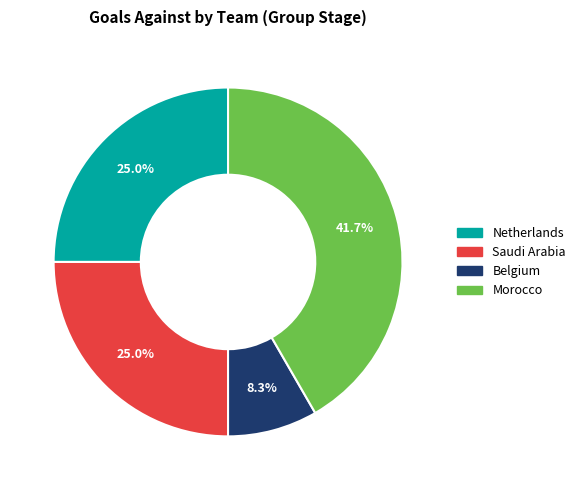

Which slice is the smallest?

Belgium